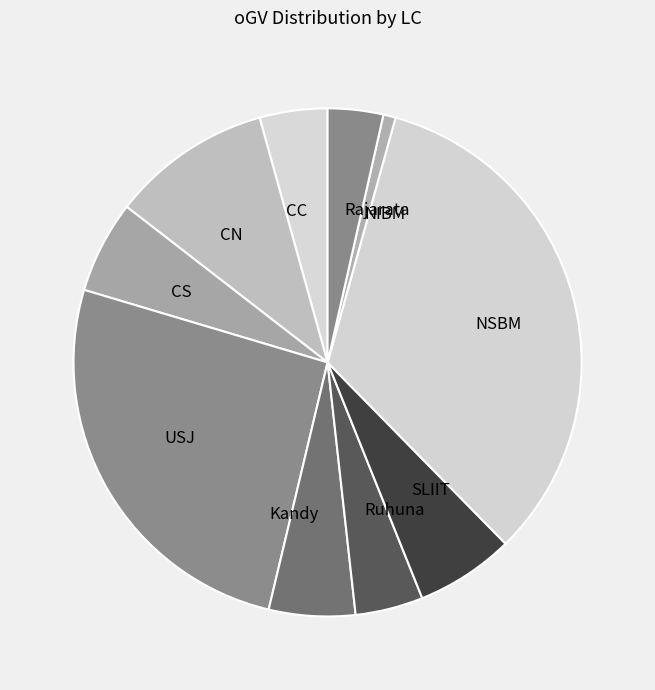

Is it true that CN is 2% of the pie?

False